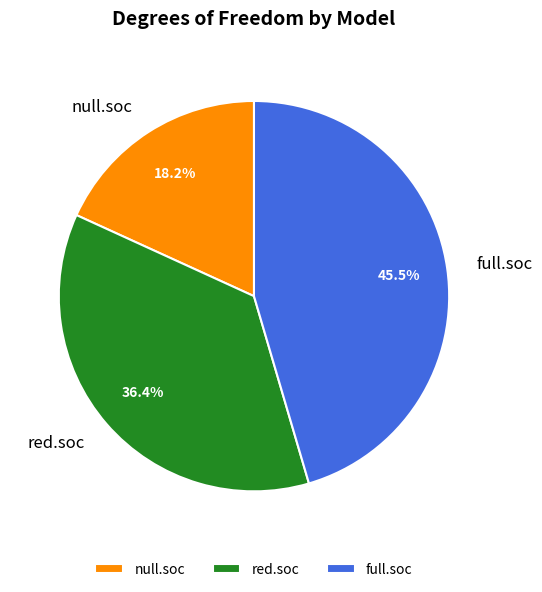

Does full.soc represent more than half of the total?

No